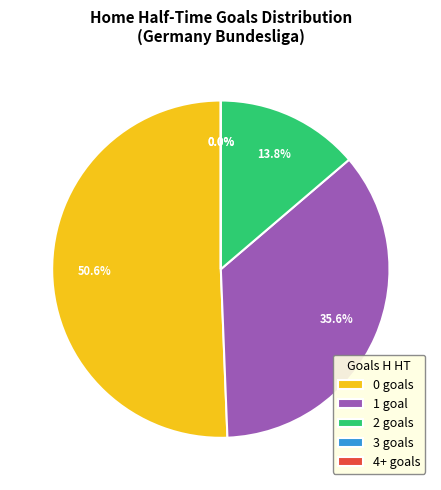

What percentage is the 2 slice, to the nearest percent?

14%